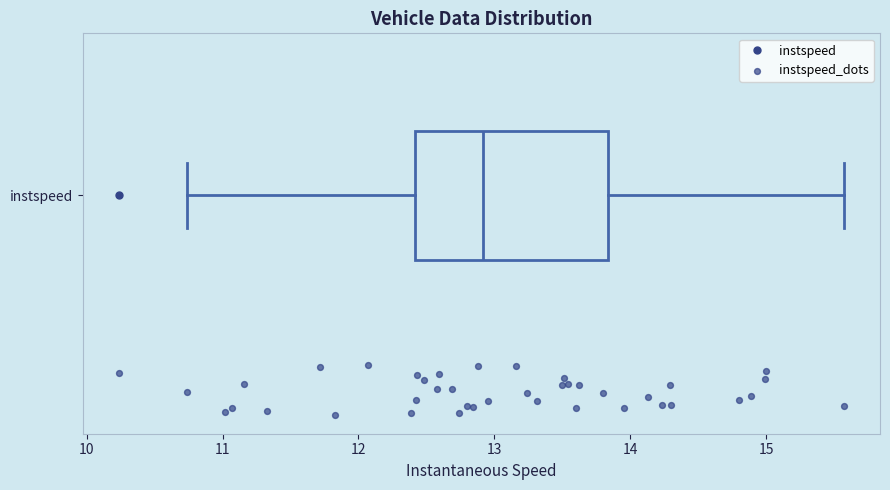

Transcribe this box plot: give where the median line is, the range the box spans, and where the two whiskers end, as read against the x-axis. The values are not printed on the chart, so give them approximately, as read against the axis.

median 12.9, box 12.4 to 13.8, whiskers 10.7 to 15.6